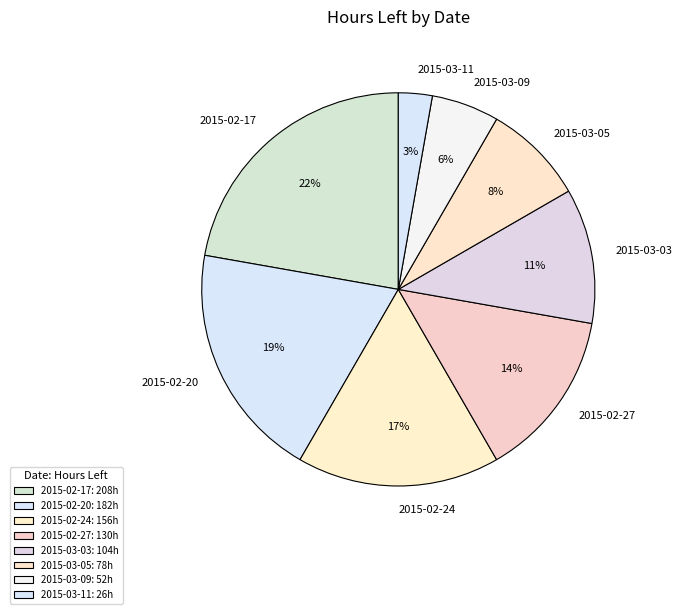

Is the sum of 2015-02-27 and 2015-03-05 greater than half?

No